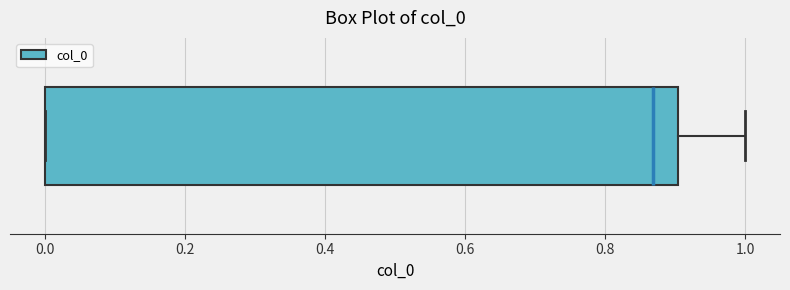

Where is the right edge of the box on the x-axis? The values are not printed on the chart, so give them approximately, as read against the axis.

0.90